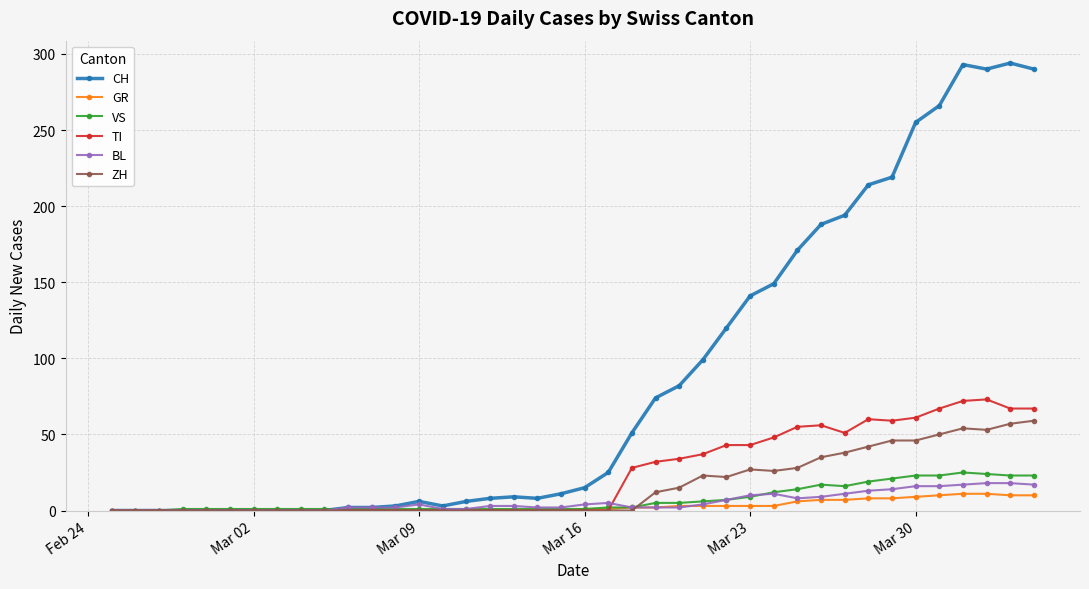

What is the value of the VS point at the 5th from the left?

1